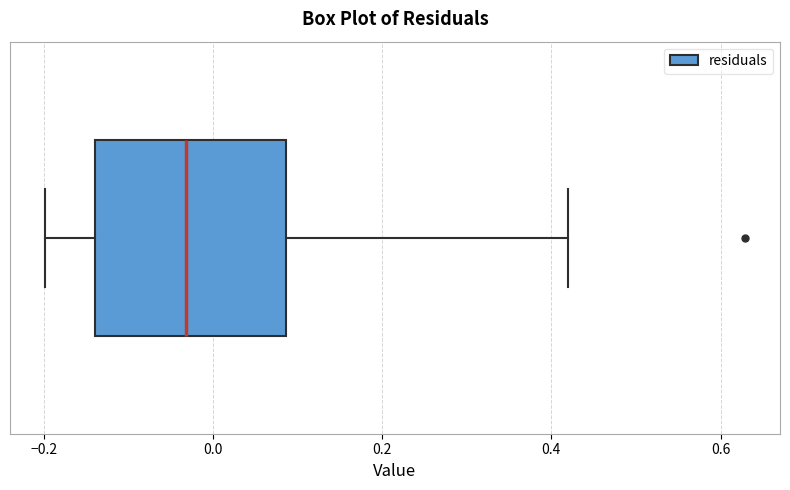

Where does the median line of the box sit on the x-axis? The values are not printed on the chart, so give them approximately, as read against the axis.

-0.04